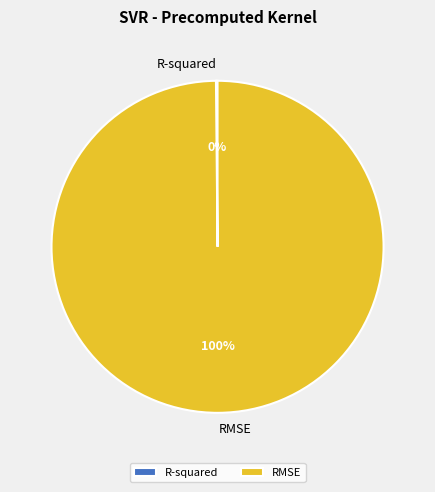

To the nearest percent, what portion does RMSE represent?

100%